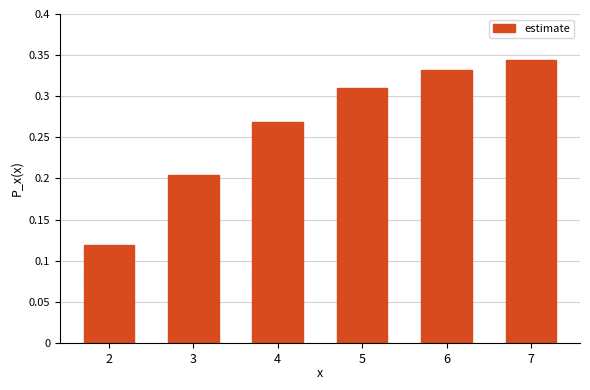

Does the chart contain any negative values?

No